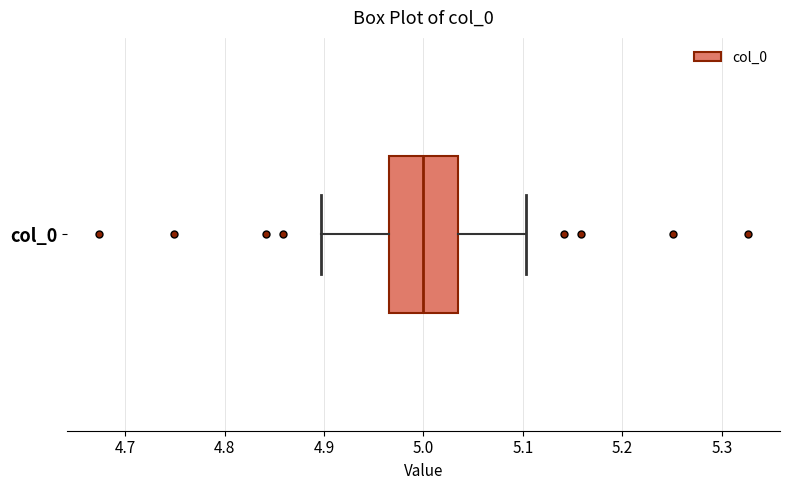

Read this box plot against the x-axis: the position of the median line, the range covered by the box, and the ends of both whiskers. The values are not printed on the chart, so give them approximately, as read against the axis.

median 5.00, box 4.97 to 5.03, whiskers 4.90 to 5.10